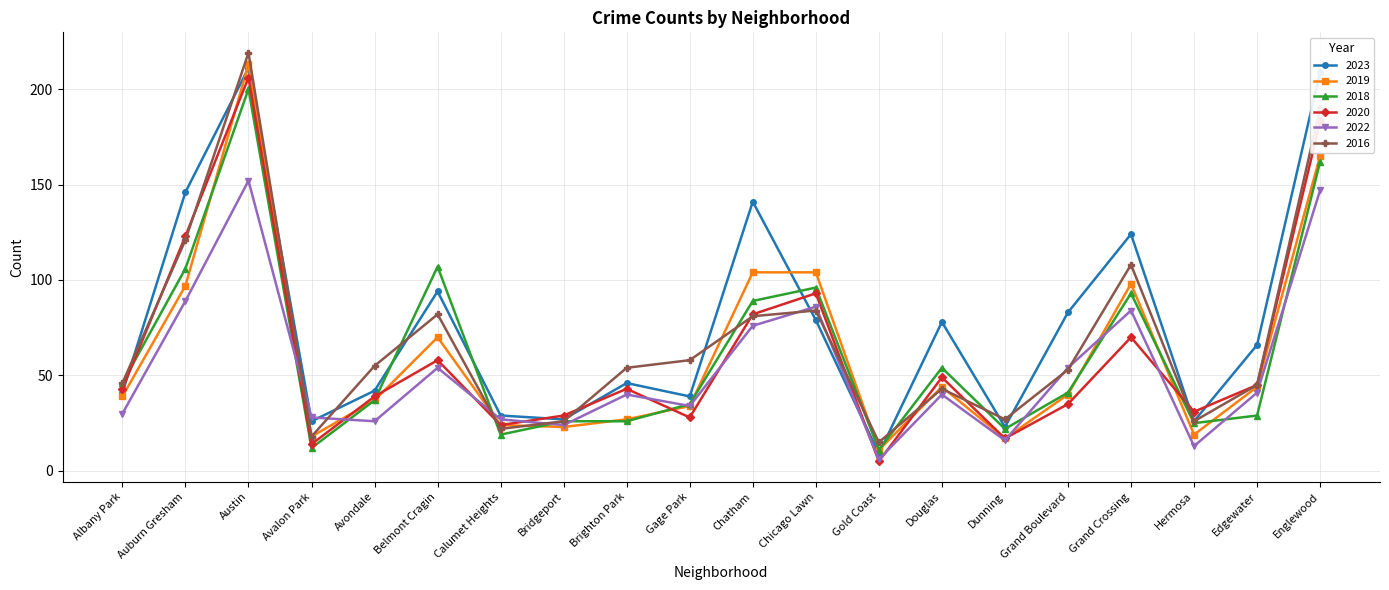

What value does the 2022 series have at Chicago Lawn?

86